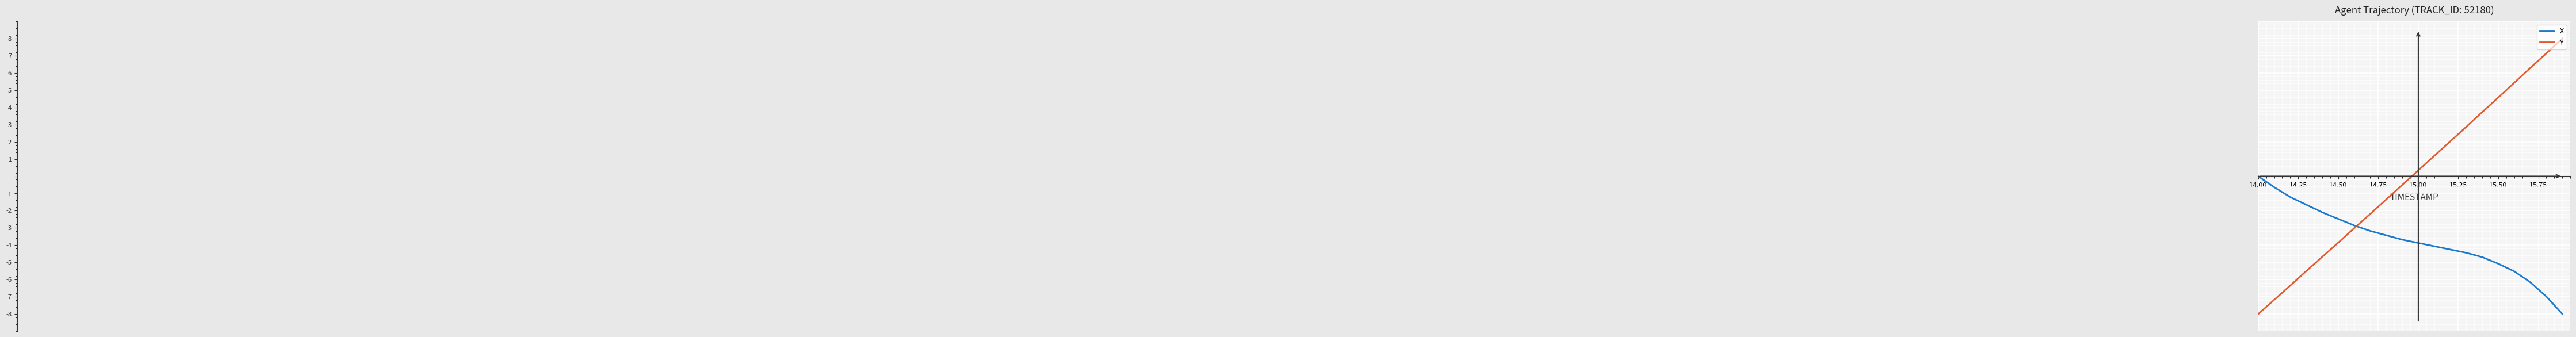

How many lines are shown in the chart?

2